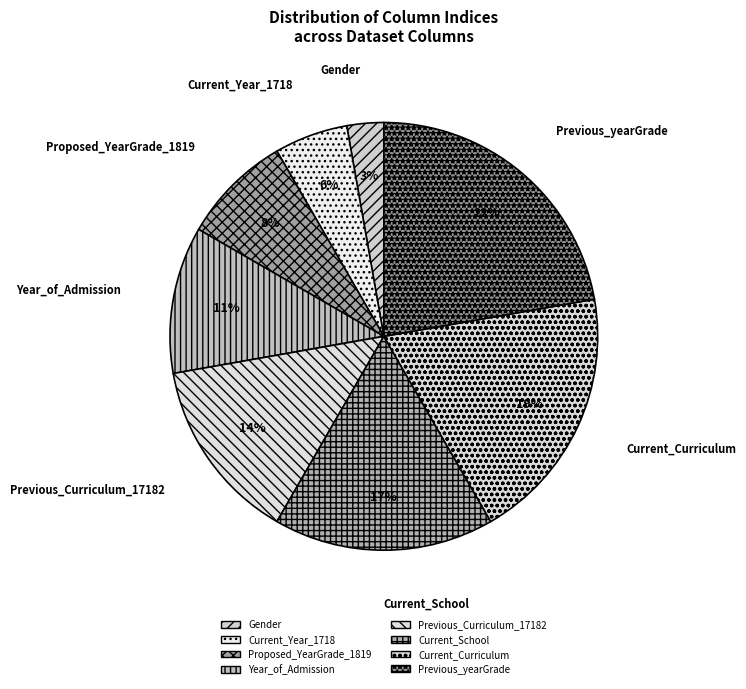

True or false: Previous_yearGrade accounts for 22% of the total.

True